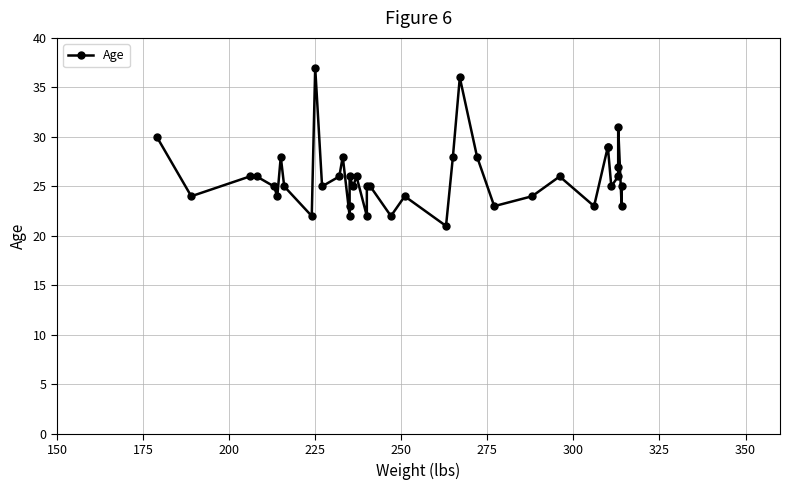

What is the average value?

26